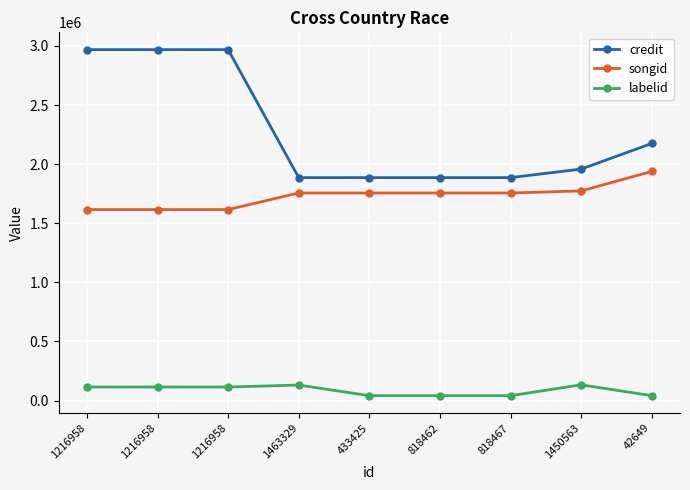

The value of credit at 433425 is 1885803. True or false?

True